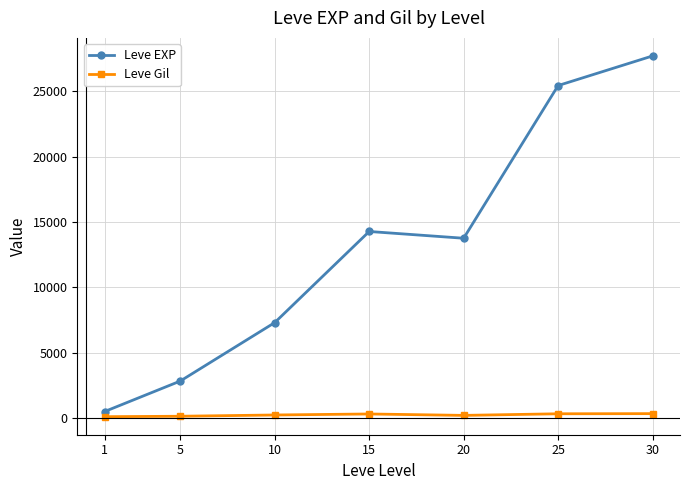

What are all the series names shown in the legend?

Leve EXP, Leve Gil